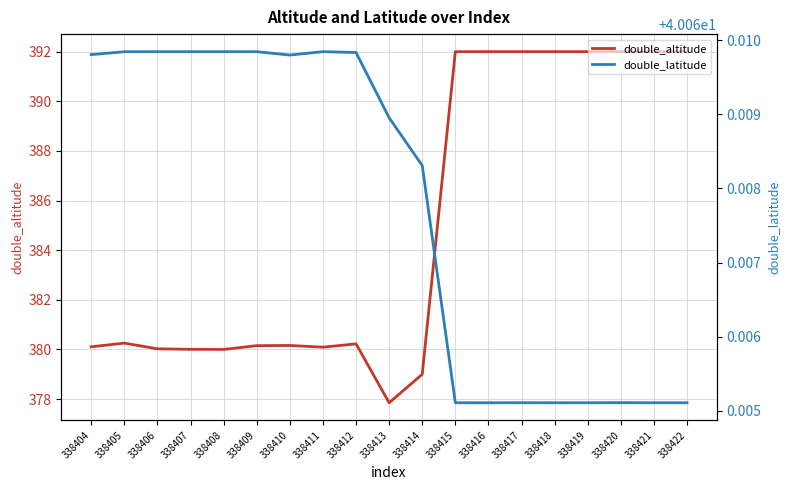

How many categories are shown in the chart?

19